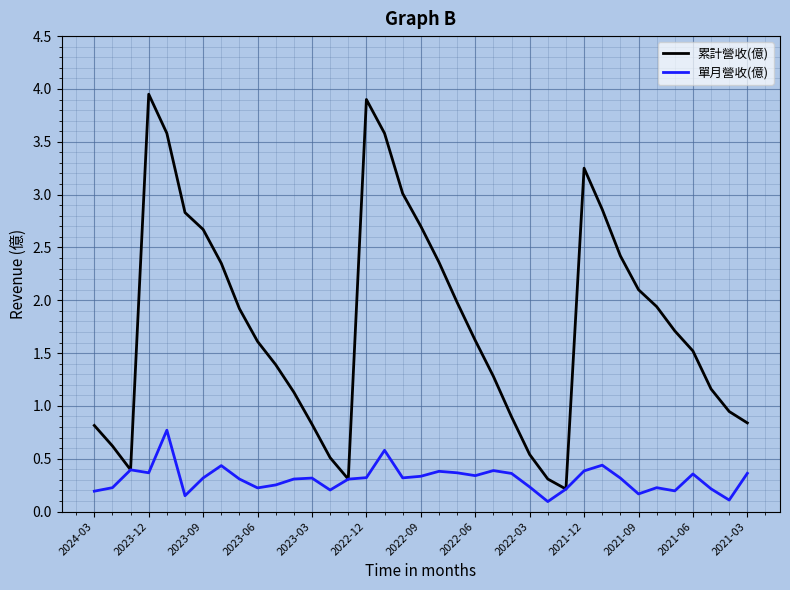

Rank the series by their maximum value, from highest to lowest.

累計營收(億), 單月營收(億)